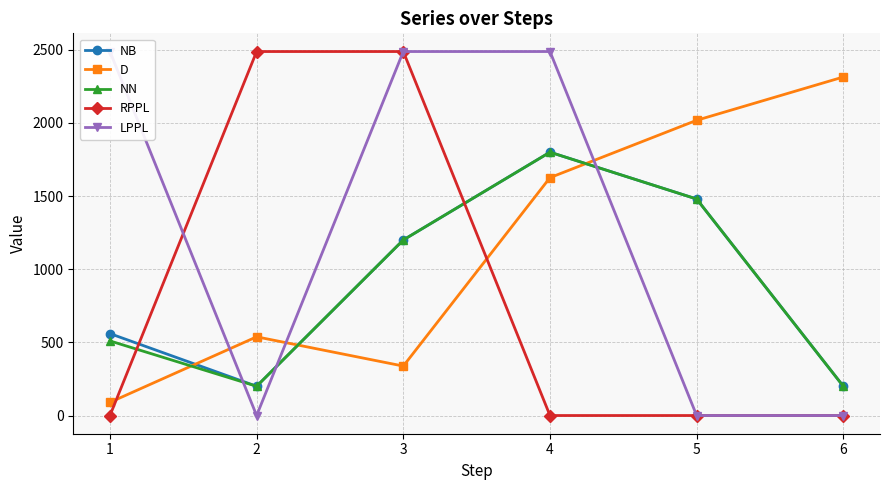

How many data points in D are less than 1626?

3